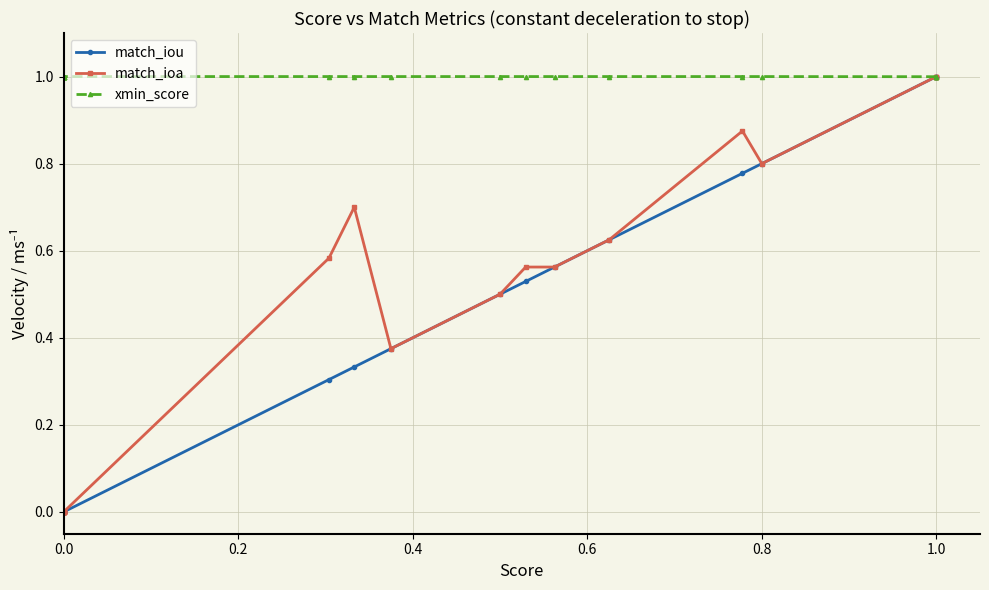

Rank the series by their maximum value, from highest to lowest.

match_iou, match_ioa, xmin_score